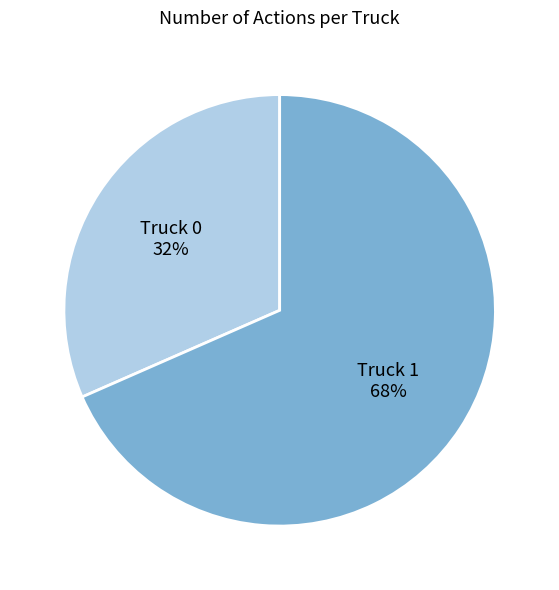

Count the number of slices in the pie.

2